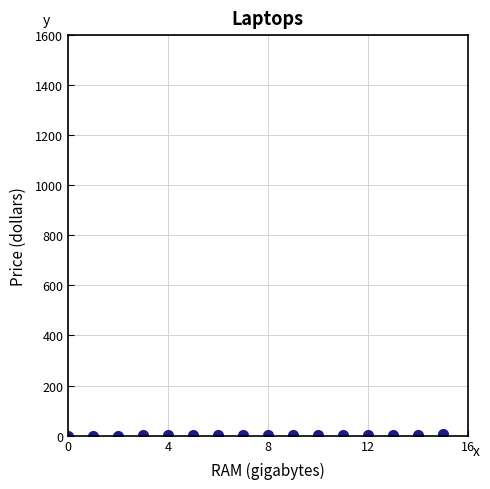

What is the range of Y values (max minus min)?

5.0